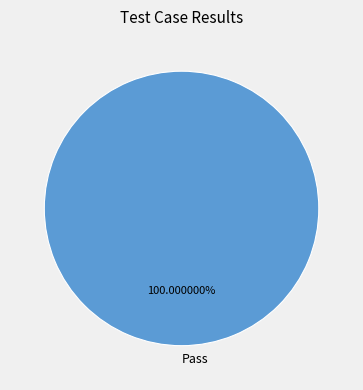

Is there any slice that represents more than half of the pie?

Yes